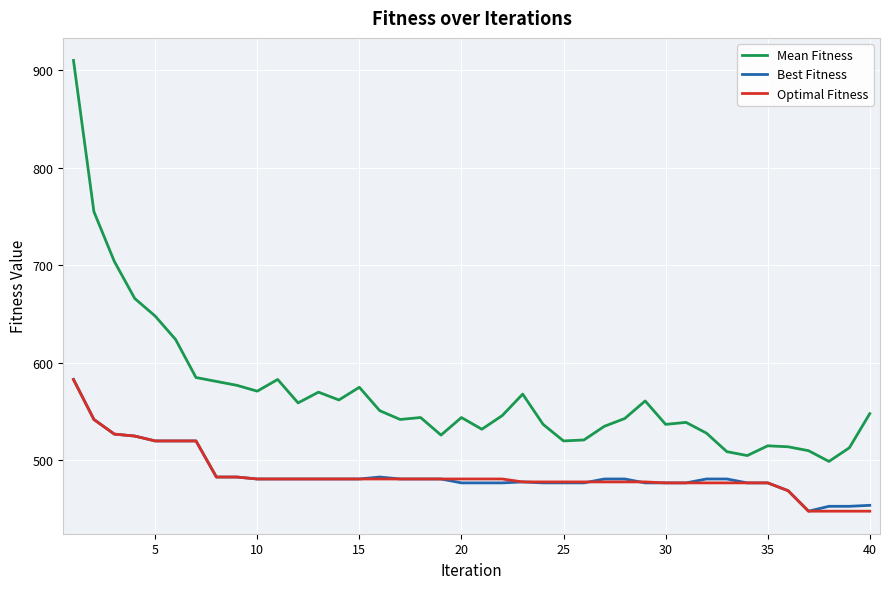

Which series has the largest range (max minus min)?

Mean Fitness